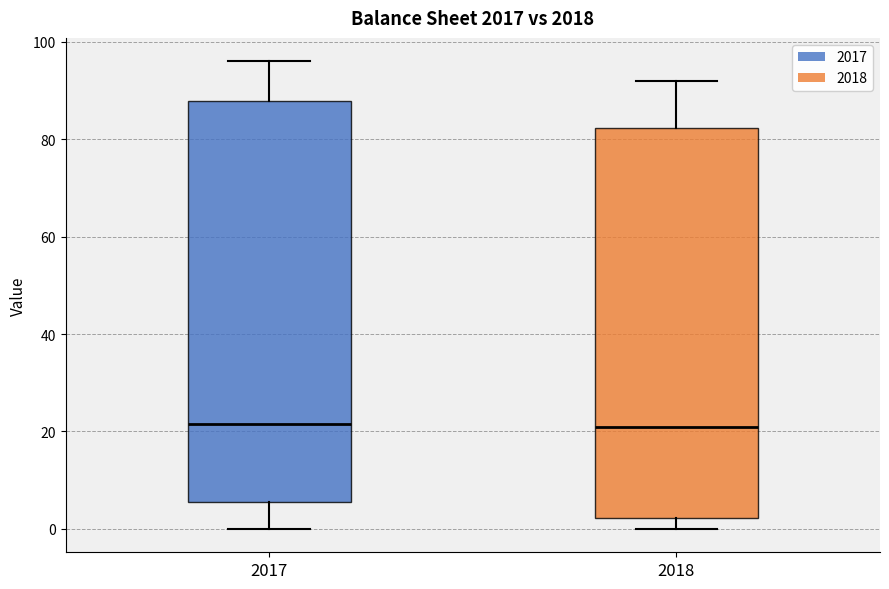

Reading left to right, read every box against the y-axis: the position of its median line, the range the box covers, and the ends of its whiskers. The values are not printed on the chart, so give them approximately, as read against the axis.

2017: median 22, box 6 to 88, whiskers 0 to 96
2018: median 22, box 2 to 82, whiskers 0 to 92